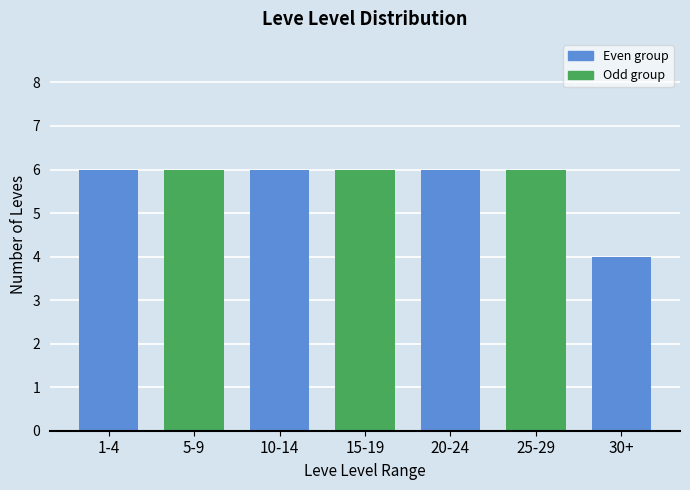

Reading left to right, what are all the values shown in this chart?

6	6	6	6	6	6	4